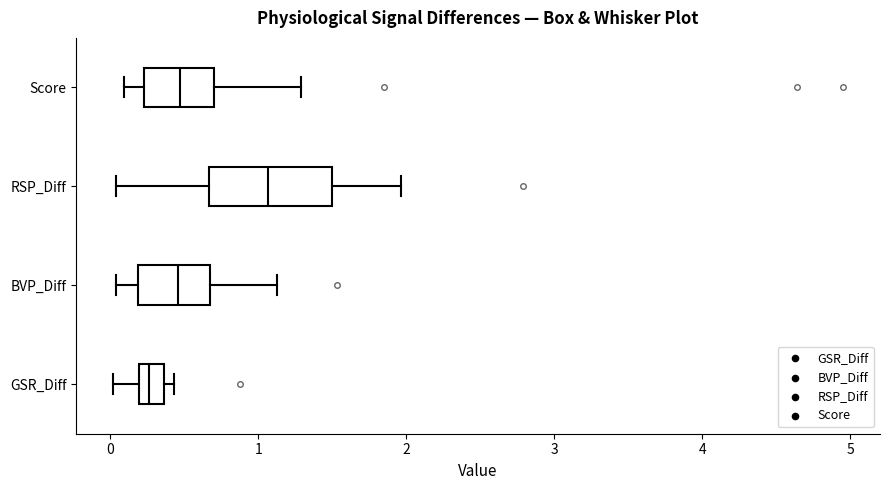

Comparing the boxes themselves (not the whiskers), which one is the widest?

RSP_Diff